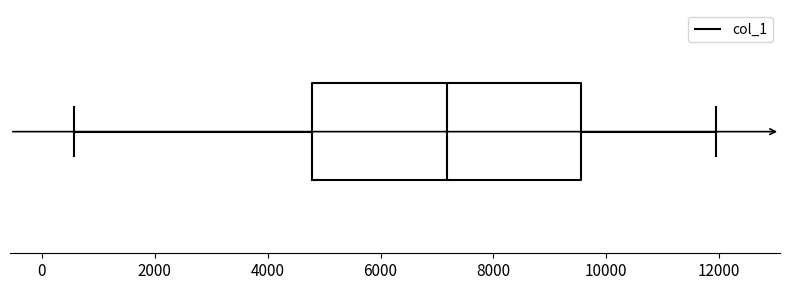

Where is the left edge of the box on the x-axis? The values are not printed on the chart, so give them approximately, as read against the axis.

4800